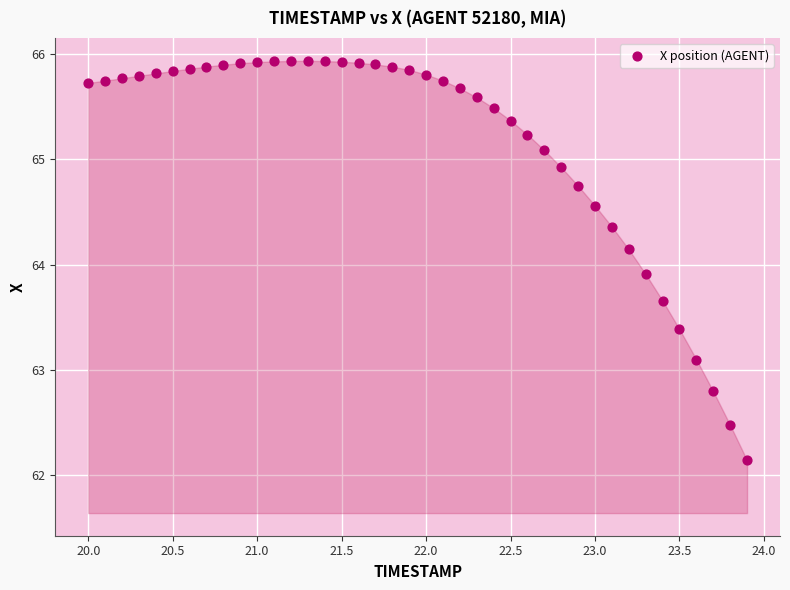

What Y value in the scatter plot is closest to 64?

63.9